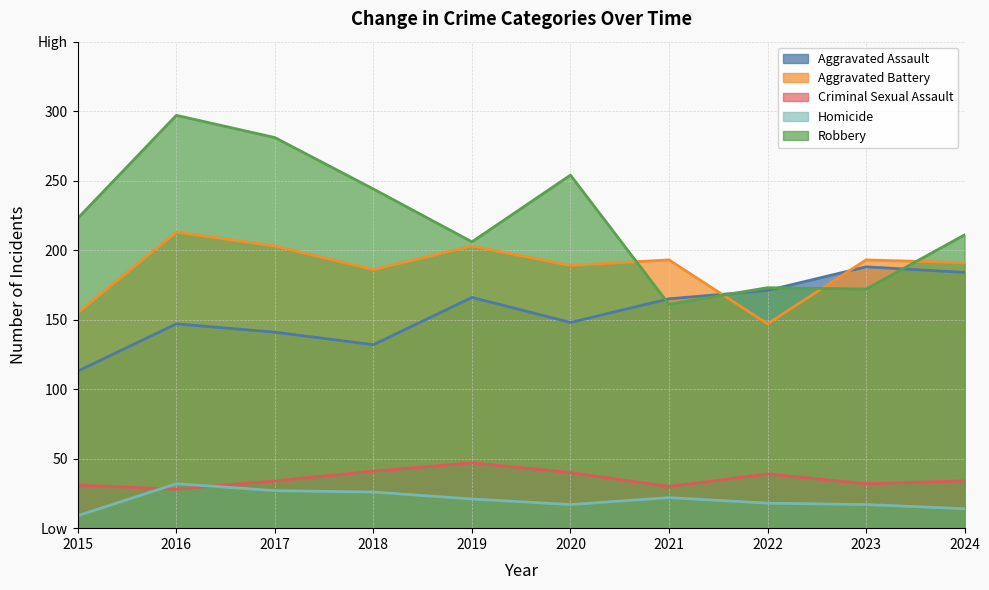

Is it true that Homicide equals 26 at 2018?

True